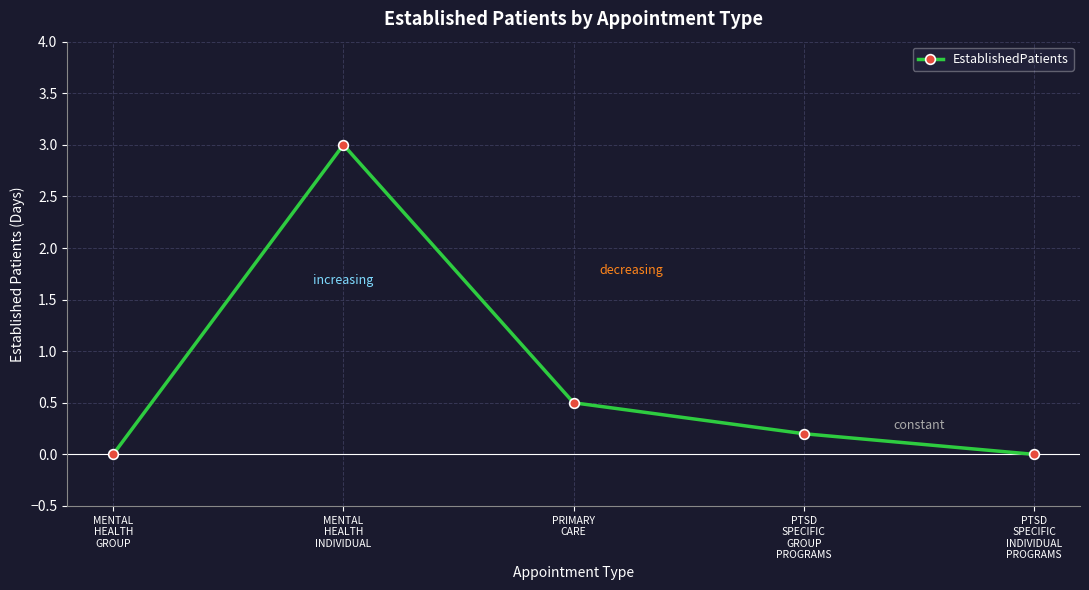

How many data points does each series have?

5